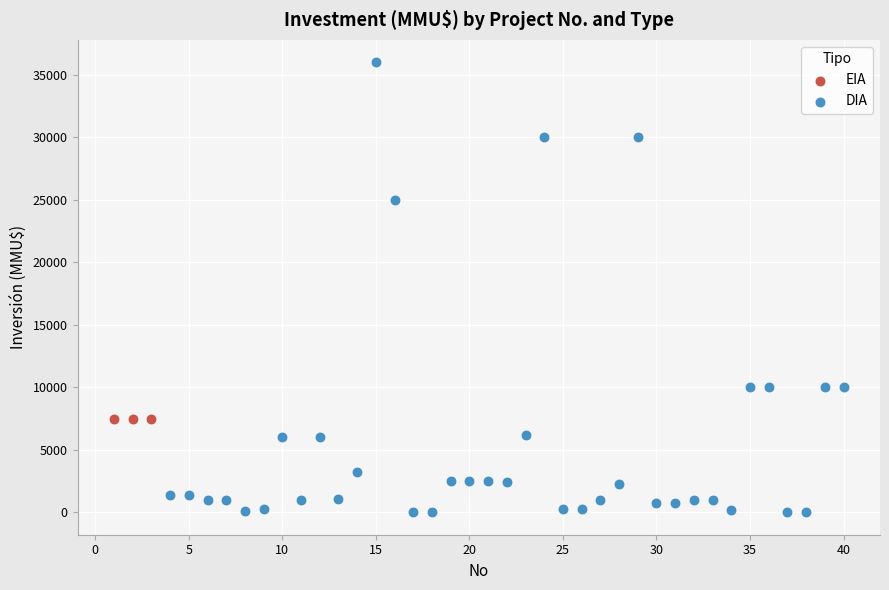

Which series reaches the minimum Y coordinate?

DIA